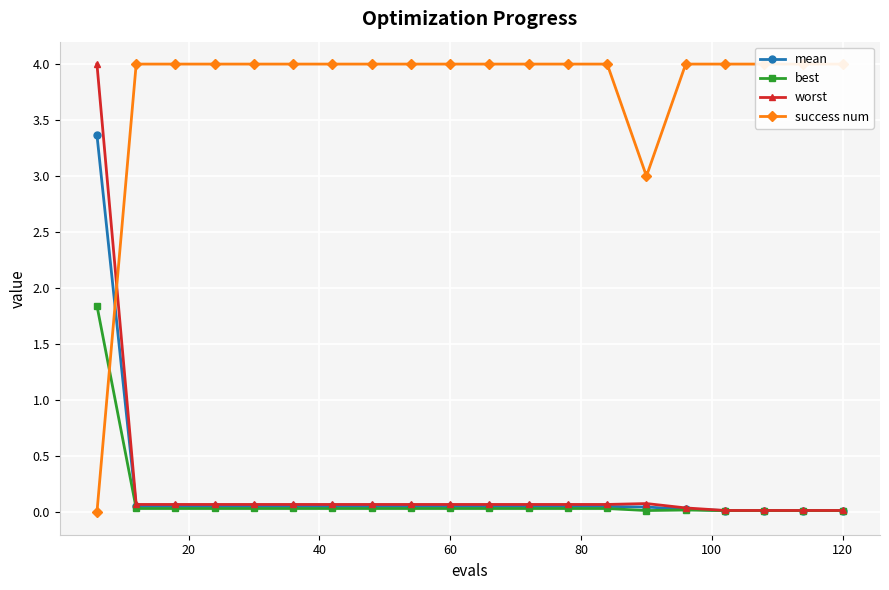

What is the highest value of the worst series?

4.0